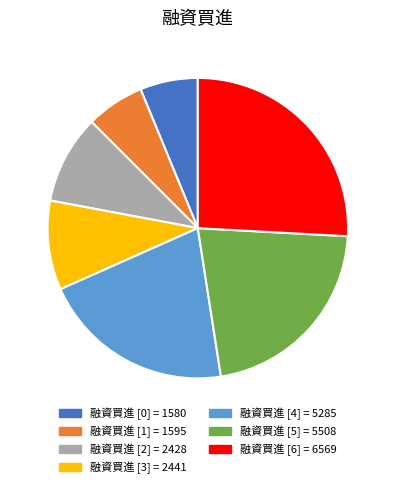

Does any single category account for the majority?

No